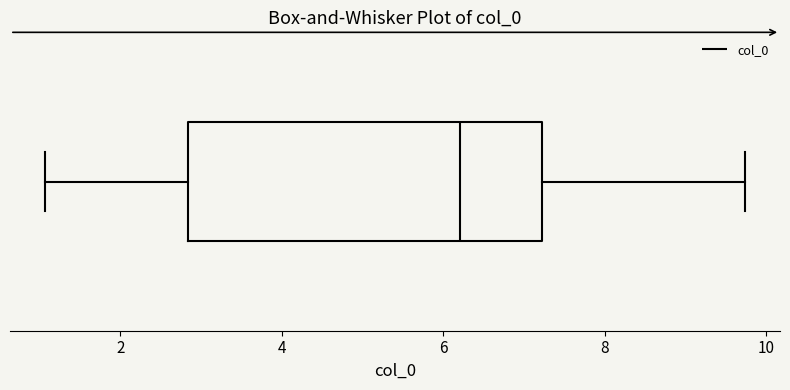

Read this box plot against the x-axis: the position of the median line, the range covered by the box, and the ends of both whiskers. The values are not printed on the chart, so give them approximately, as read against the axis.

median 6.2, box 2.8 to 7.2, whiskers 1.0 to 9.8